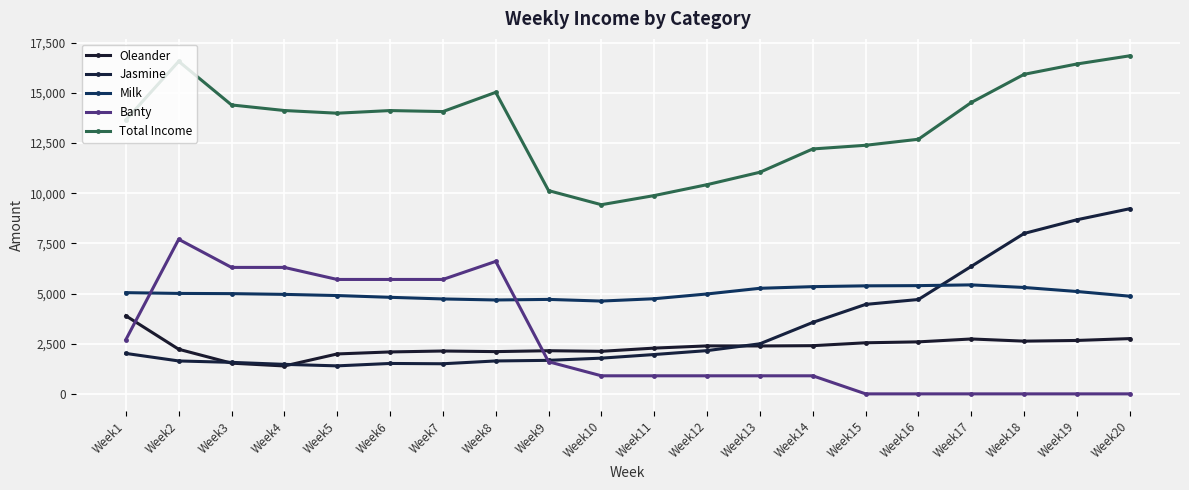

The value of Milk at Week19 is 5100.0. True or false?

True